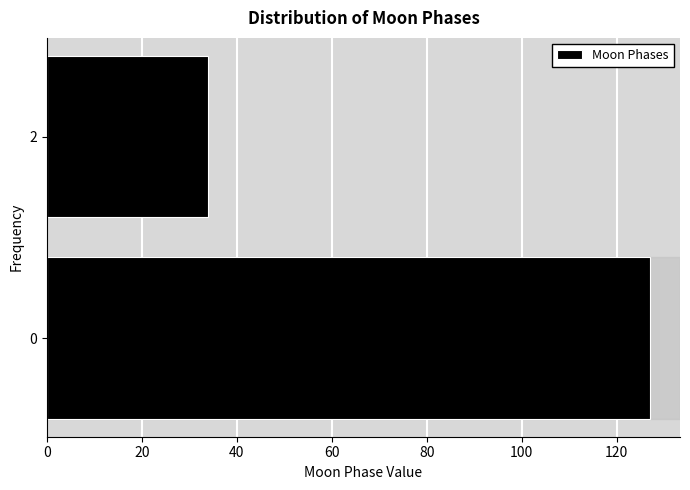

Reading bottom to top, extract all data points from this chart.

0=127	2=34